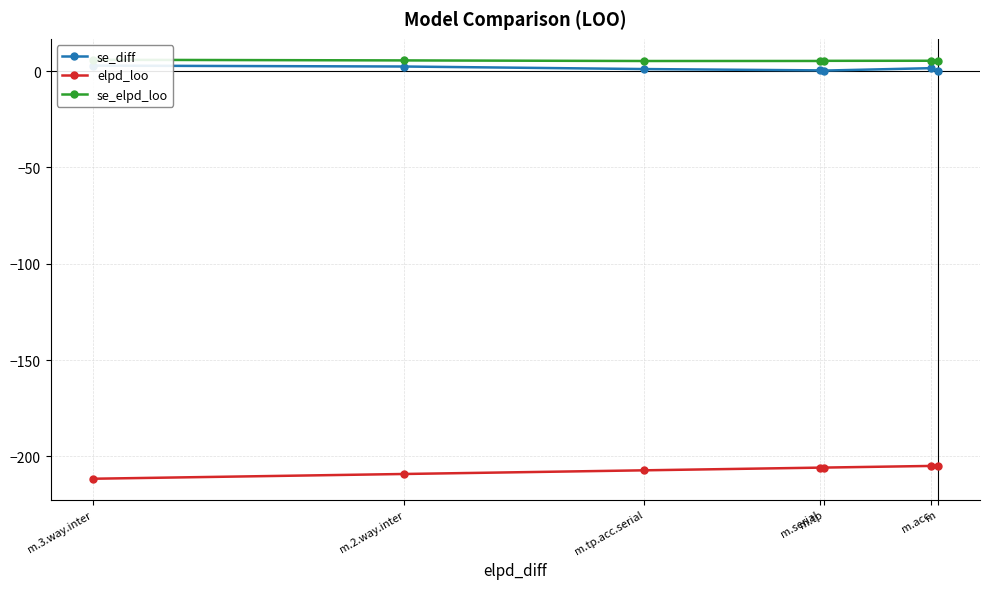

At how many categories does at least one series exceed -137?

7